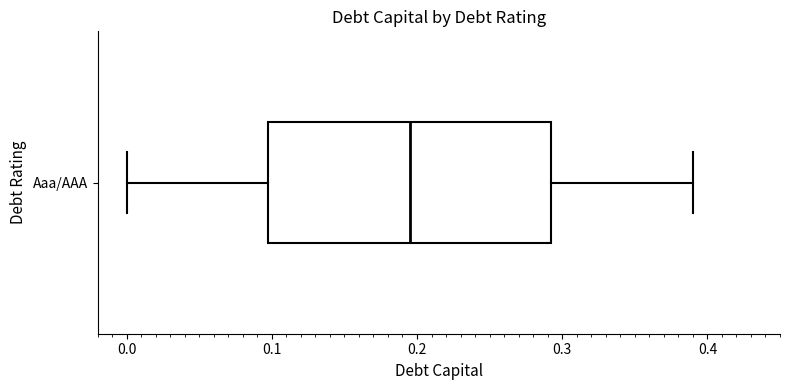

Transcribe this box plot: give where the median line is, the range the box spans, and where the two whiskers end, as read against the x-axis. The values are not printed on the chart, so give them approximately, as read against the axis.

median 0.20, box 0.10 to 0.29, whiskers 0.00 to 0.39